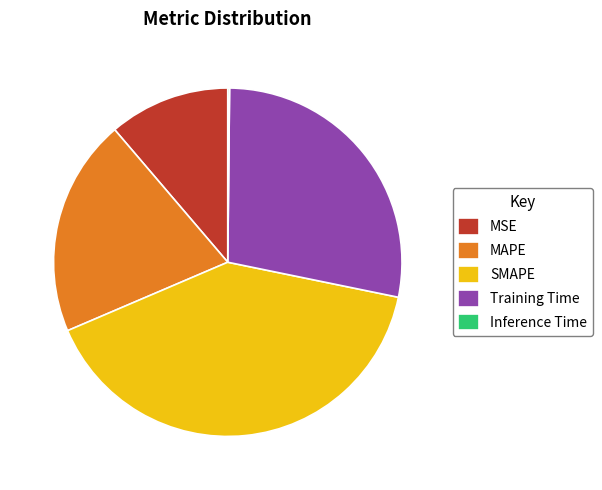

Is it true that MAPE is 20% of the pie?

True